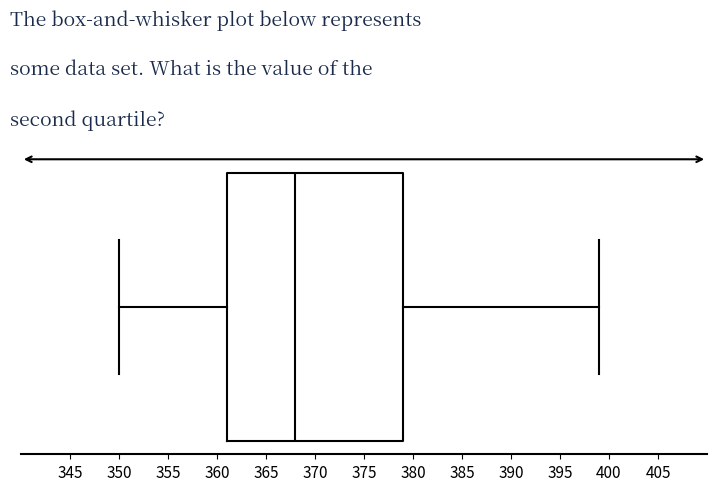

Transcribe this box plot: give where the median line is, the range the box spans, and where the two whiskers end, as read against the x-axis. The values are not printed on the chart, so give them approximately, as read against the axis.

median 368, box 361 to 379, whiskers 350 to 399